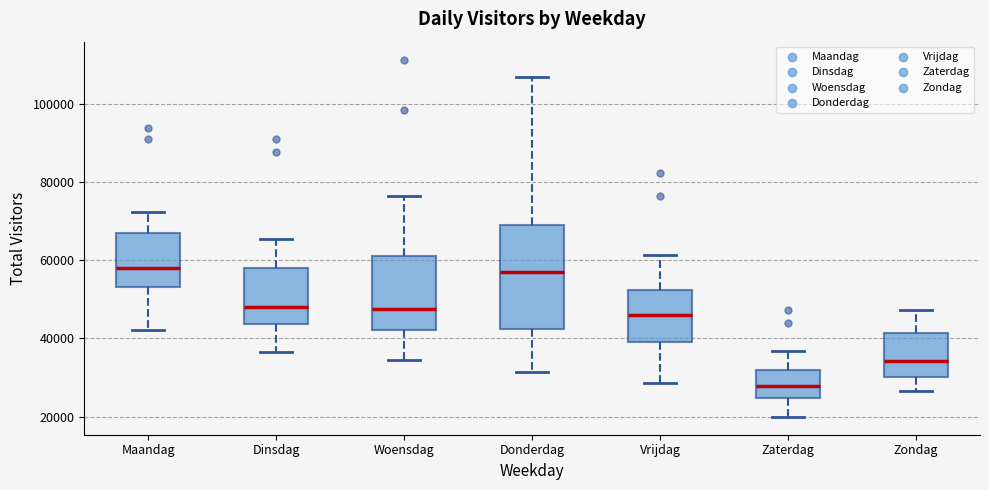

Reading left to right, read every box against the y-axis: the position of its median line, the range the box covers, and the ends of its whiskers. The values are not printed on the chart, so give them approximately, as read against the axis.

Maandag: median 58000, box 54000 to 68000, whiskers 42000 to 72000
Dinsdag: median 48000, box 44000 to 58000, whiskers 36000 to 66000
Woensdag: median 48000, box 42000 to 60000, whiskers 34000 to 76000
Donderdag: median 58000, box 42000 to 68000, whiskers 32000 to 106000
Vrijdag: median 46000, box 40000 to 52000, whiskers 28000 to 62000
Zaterdag: median 28000, box 24000 to 32000, whiskers 20000 to 36000
Zondag: median 34000, box 30000 to 42000, whiskers 26000 to 48000